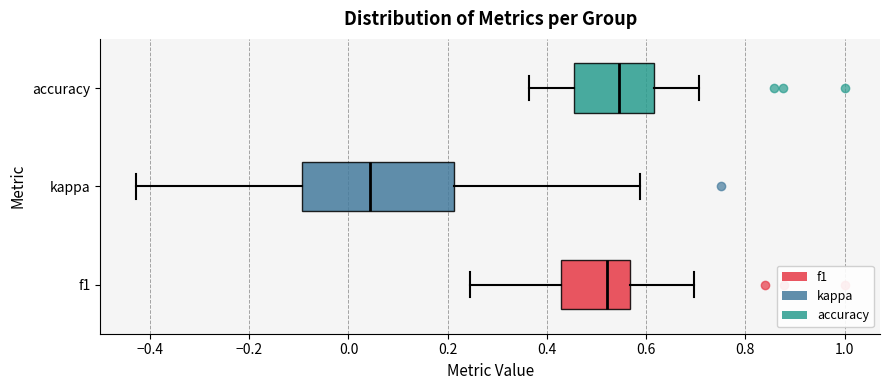

Which box is the widest, from its left edge to its right edge?

kappa